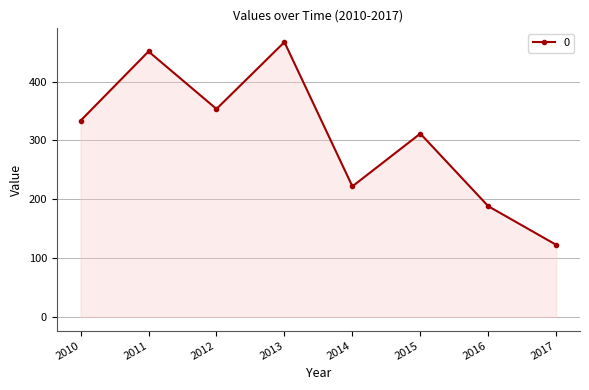

At which category does the data reach its first local valley?

2012